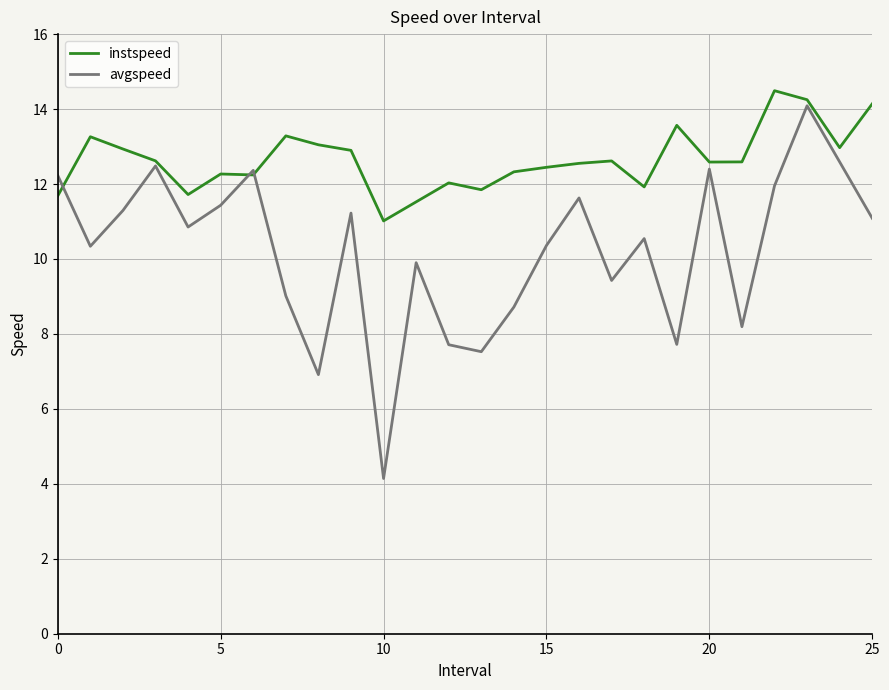

In instspeed, how many points are higher than both neighbors (excluding endpoints)?

7